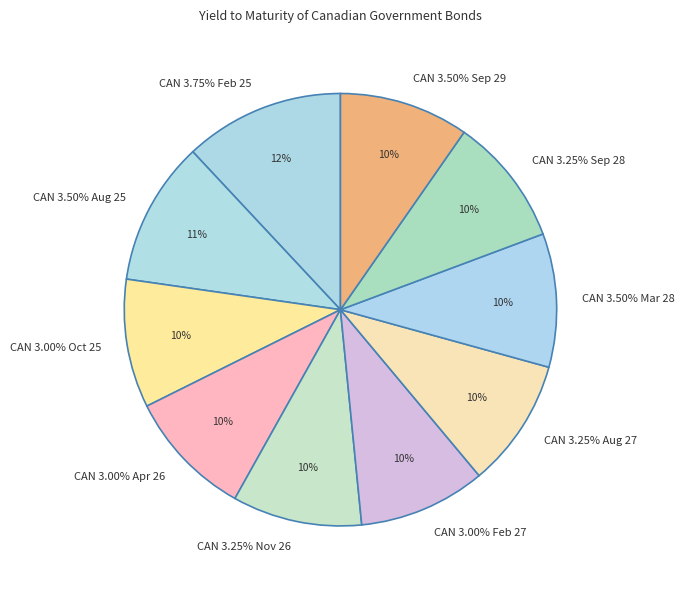

To the nearest percent, what percentage of the pie is CAN 3.50% Sep 29?

10%